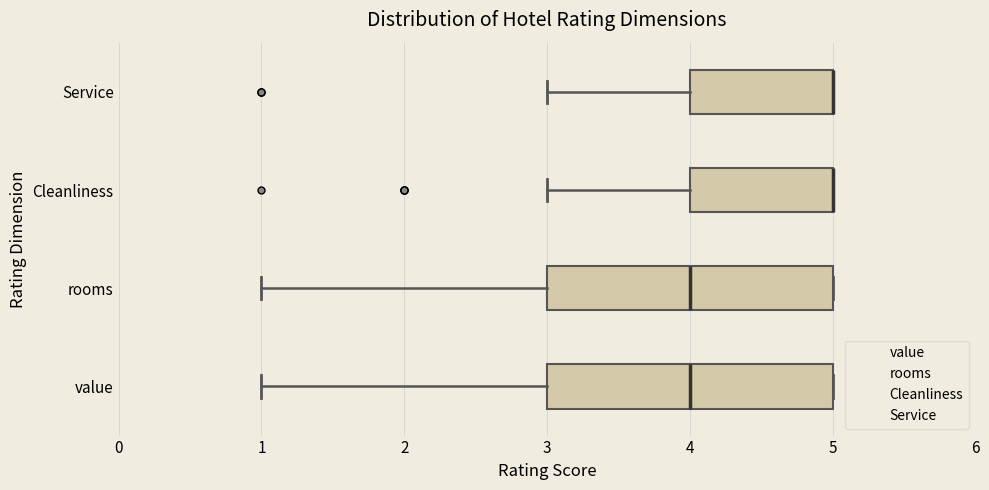

Where does the left whisker of the box for Cleanliness end on the x-axis? The values are not printed on the chart, so give them approximately, as read against the axis.

3